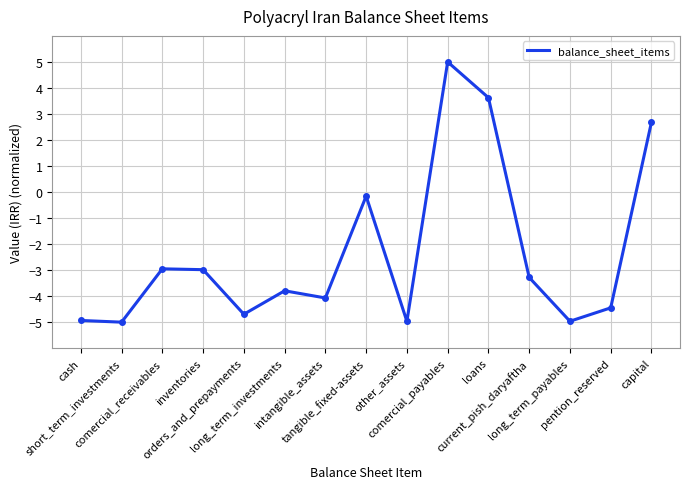

What is the difference between the maximum and minimum values?

10.0